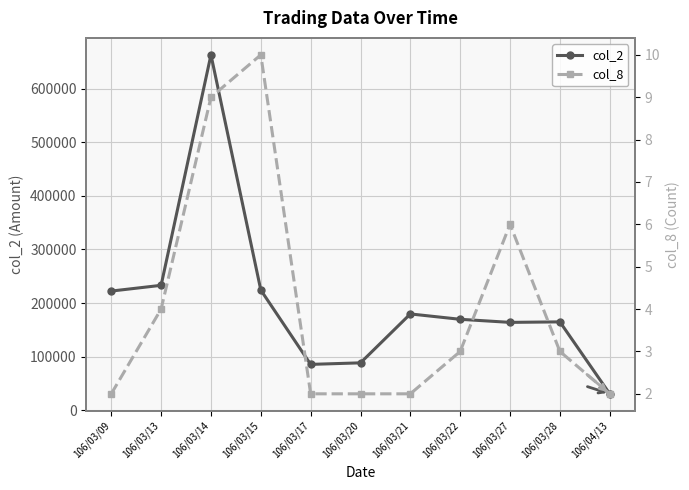

What is the total value across all series at 106/03/14?

662979